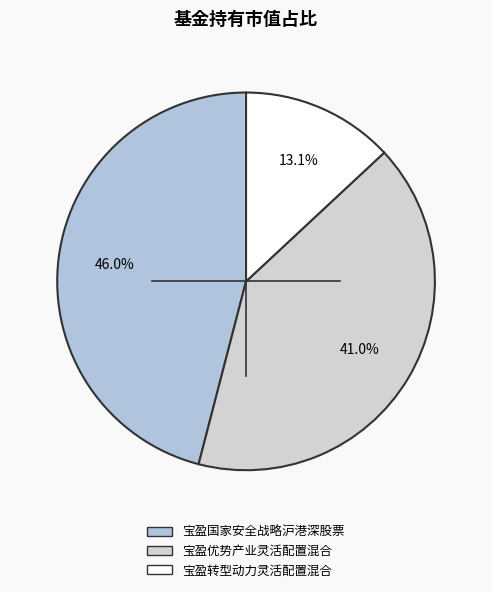

How many slices are in this pie chart?

3